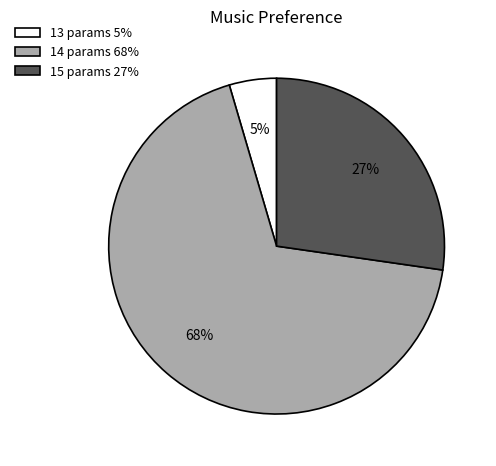

Is it true that 14 params 68% is 68% of the pie?

True